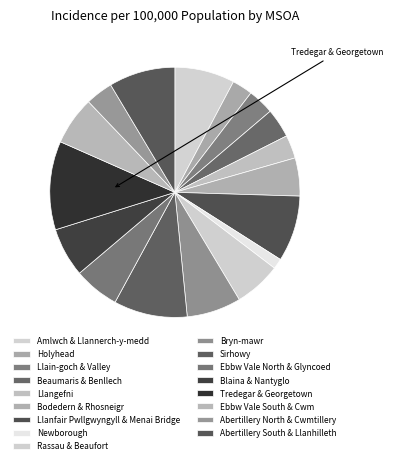

Which has a higher value, Rassau & Beaufort or Amlwch & Llannerch-y-medd?

Amlwch & Llannerch-y-medd